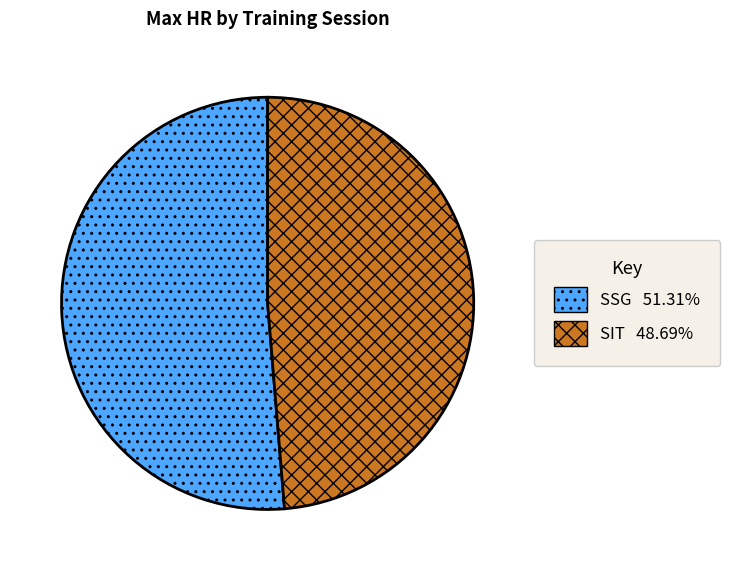

The SIT slice represents 54% of the pie. True or false?

False